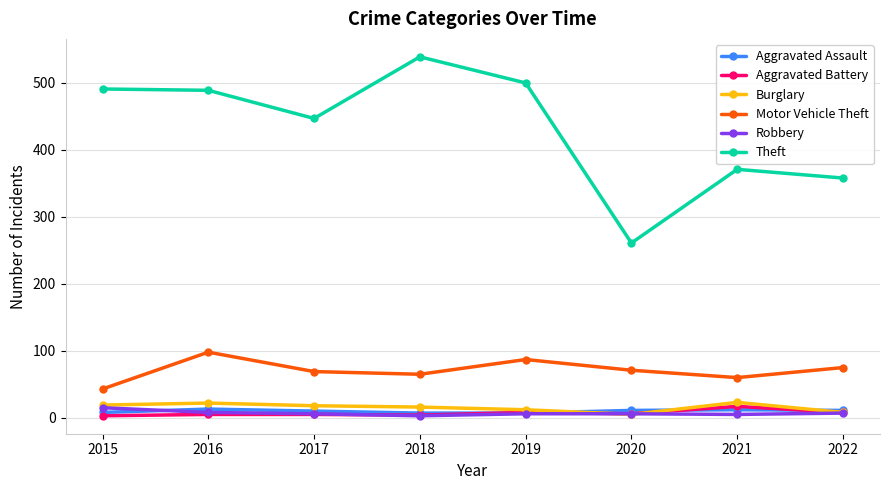

Between 2019 and 2022, which series saw the biggest shift?

Theft